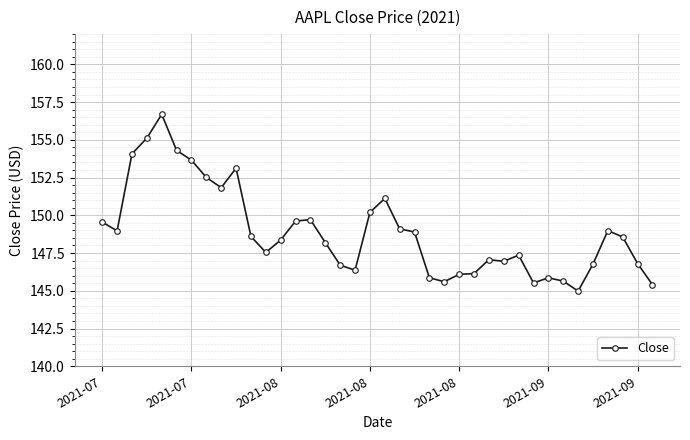

What is the value of the 30th point from the left?

145.5